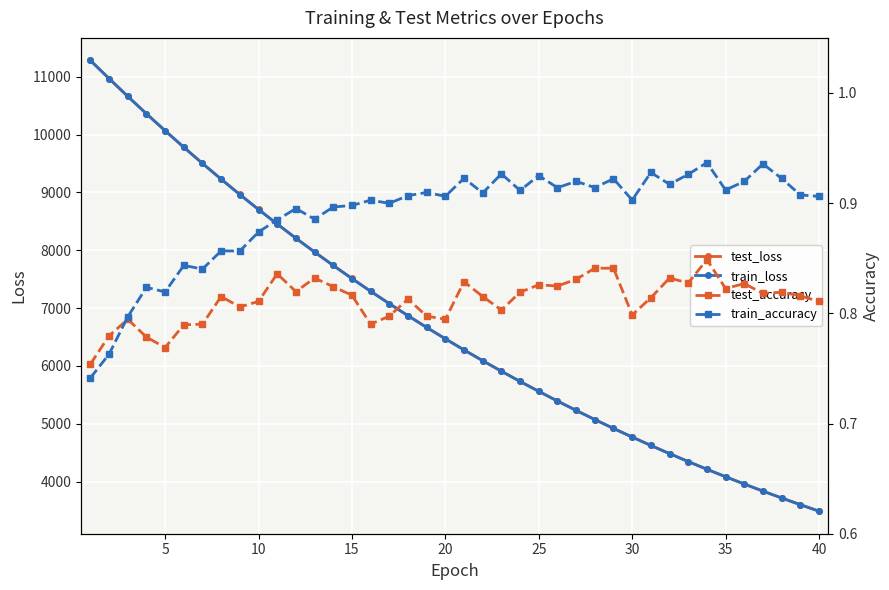

What is the lowest value of the train_loss series?

3490.1